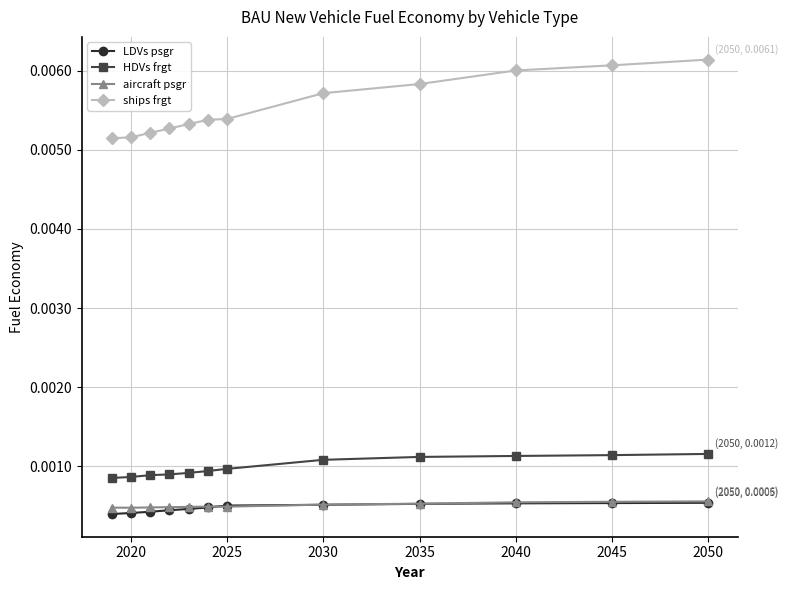

Which series has the largest total across all categories?

ships frgt